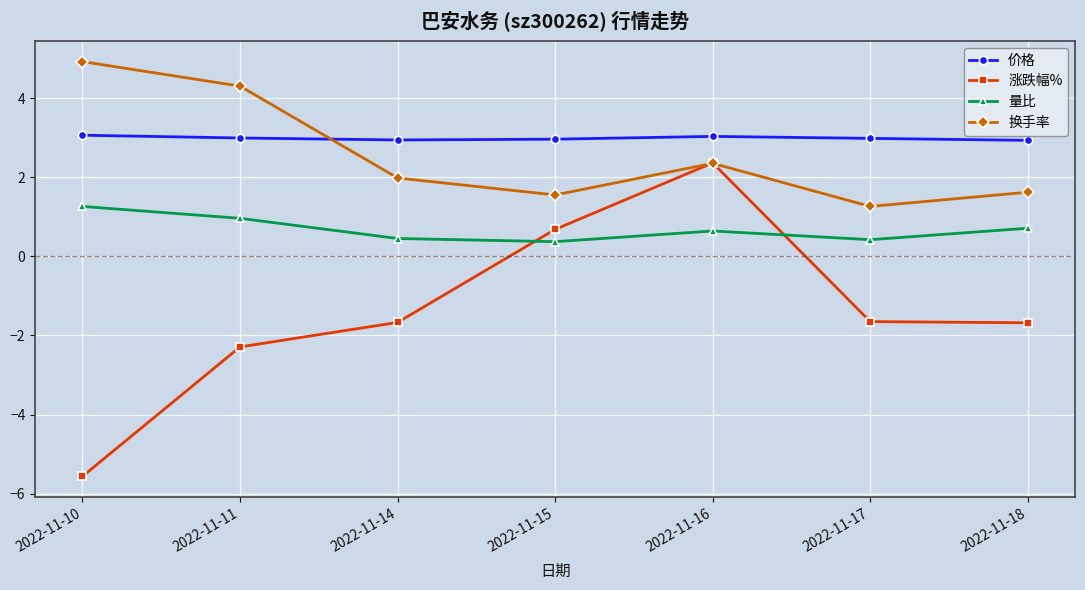

What is the lowest value of the 价格 series?

2.9